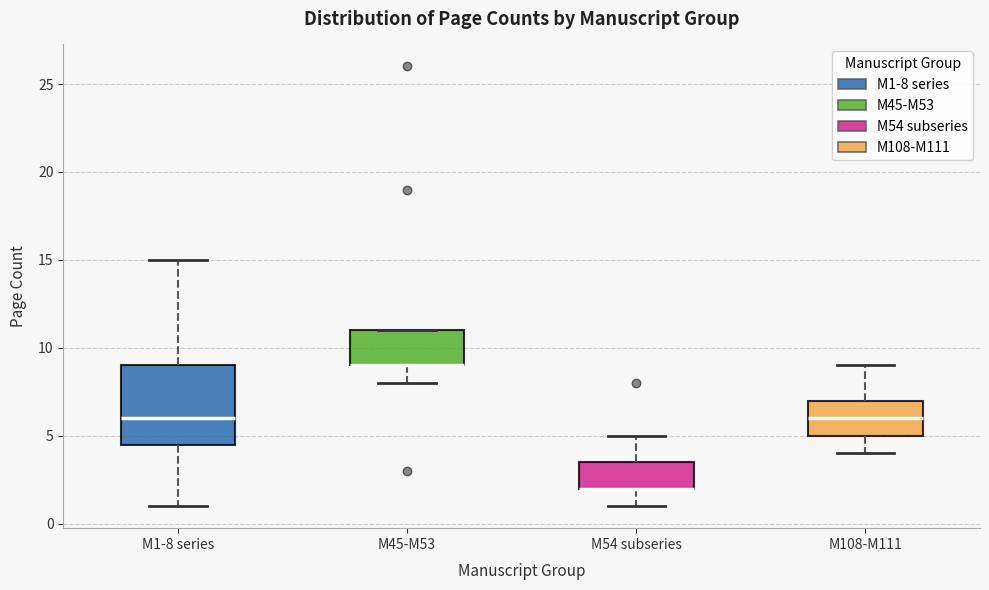

Where does the median line of the box for M108-M111 sit on the y-axis? The values are not printed on the chart, so give them approximately, as read against the axis.

6.0